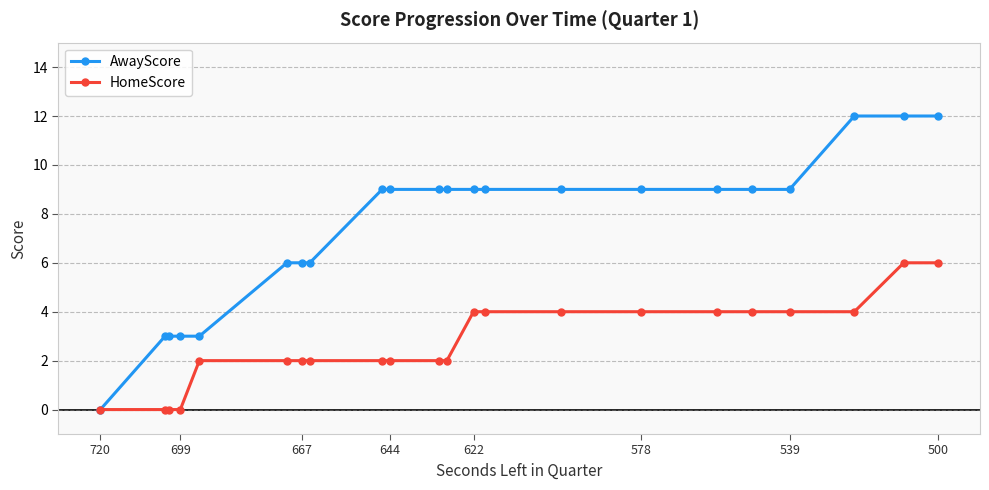

How many AwayScore values are between 6 and 9?

14